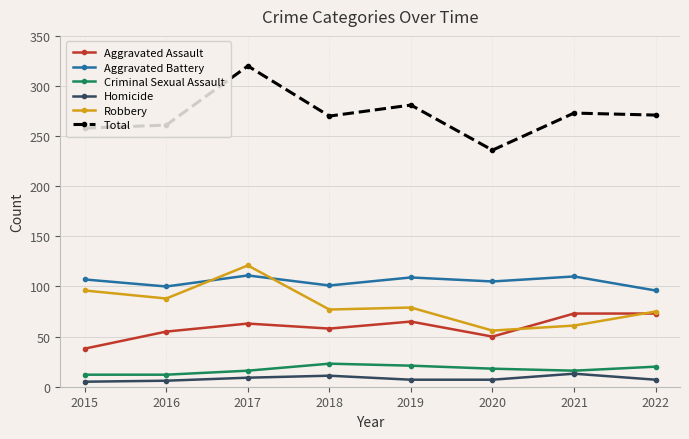

Does the chart display data point markers on the line(s)?

Yes